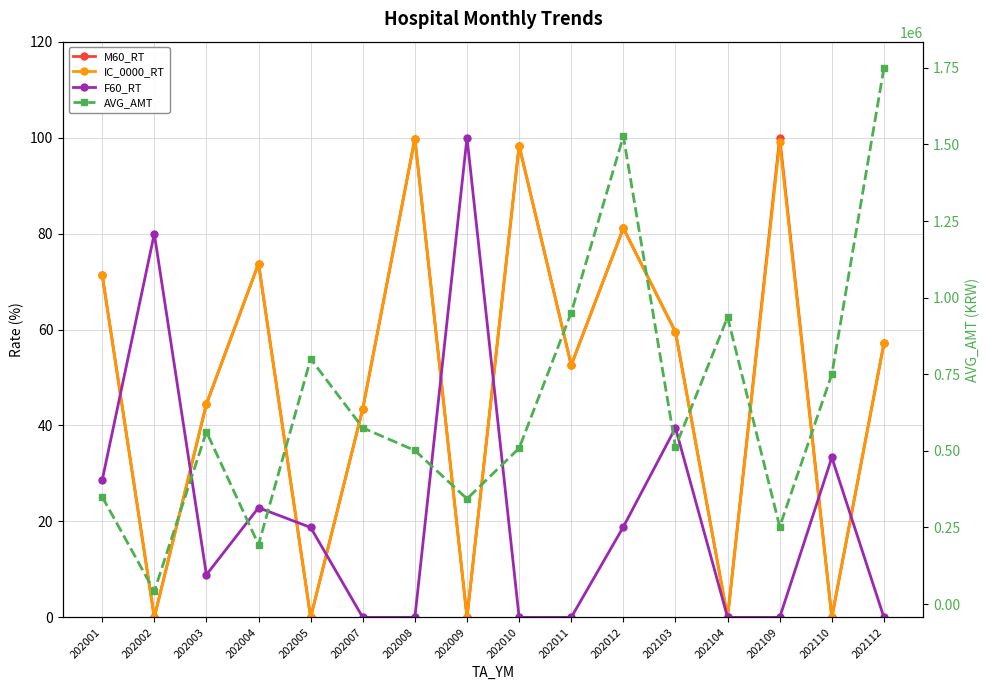

Count the number of data series in this chart.

4